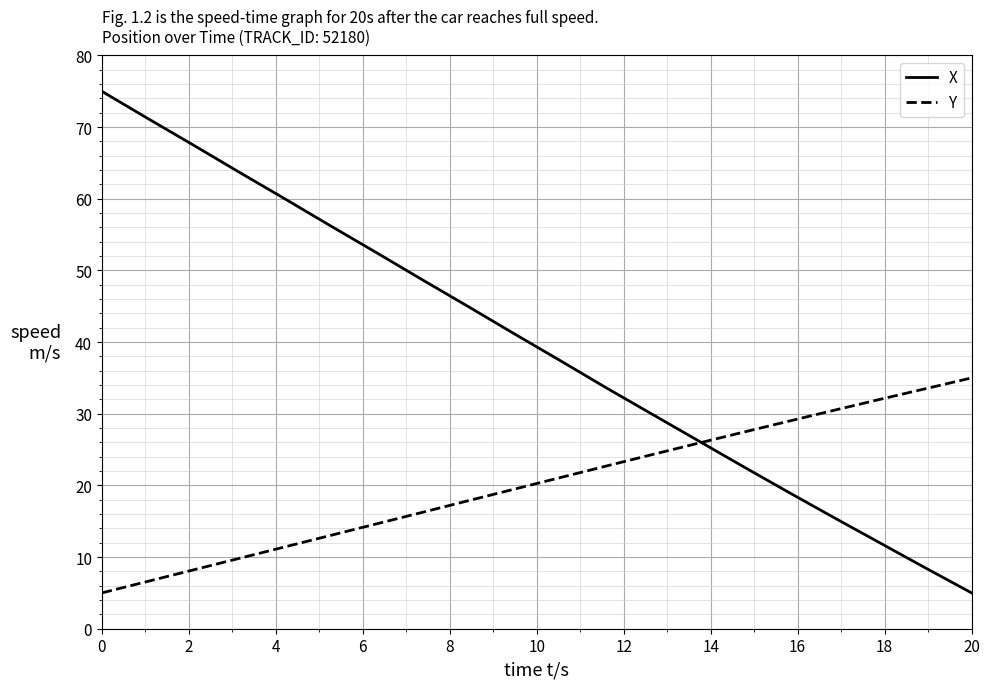

Does the chart display data point markers on the line(s)?

No